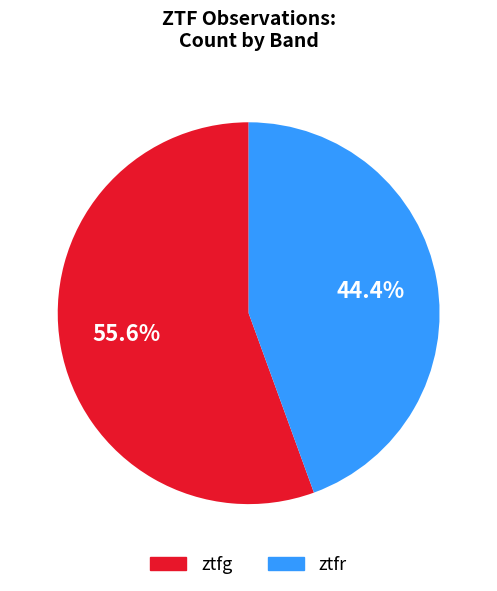

What is the smallest slice in the pie chart?

ztfr